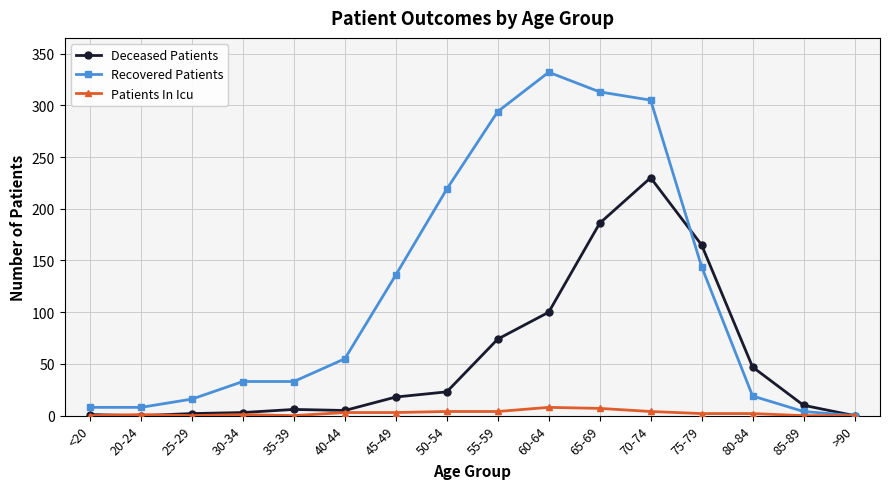

Which series has the largest total across all categories?

Recovered Patients